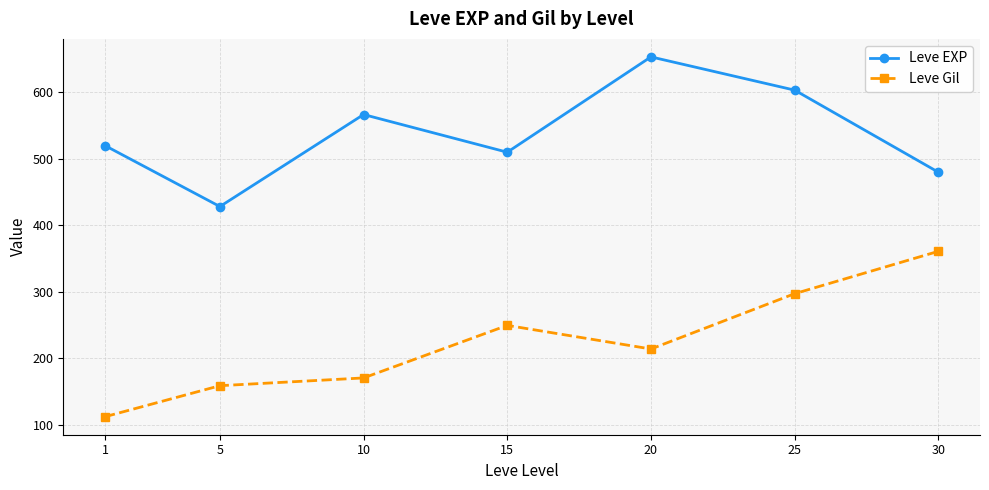

How many data points in Leve Gil are less than 214?

3